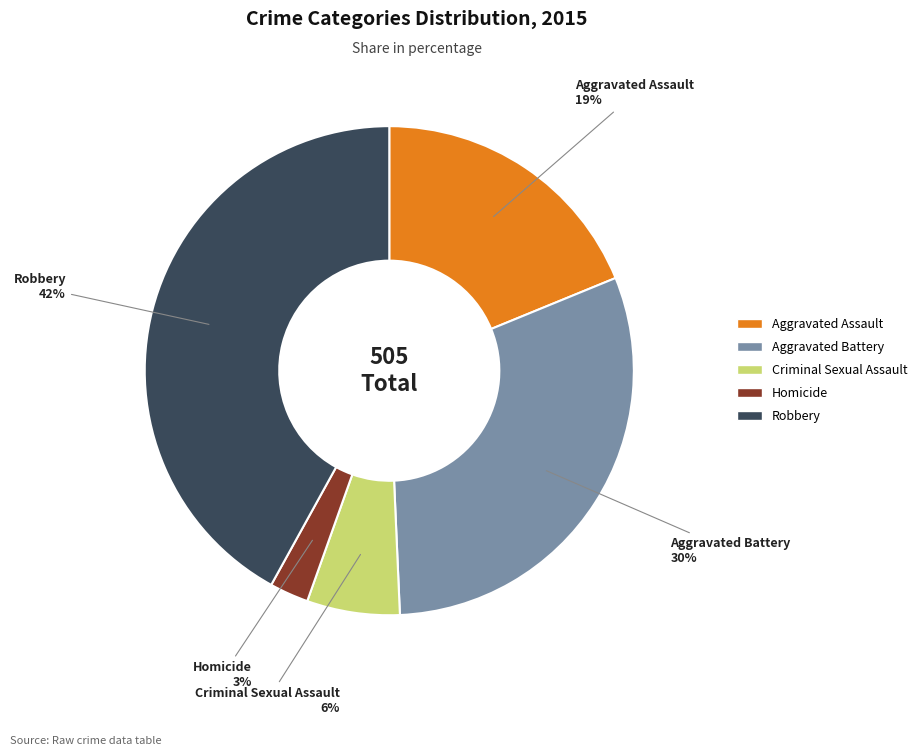

To the nearest percent, what portion does Robbery represent?

42%